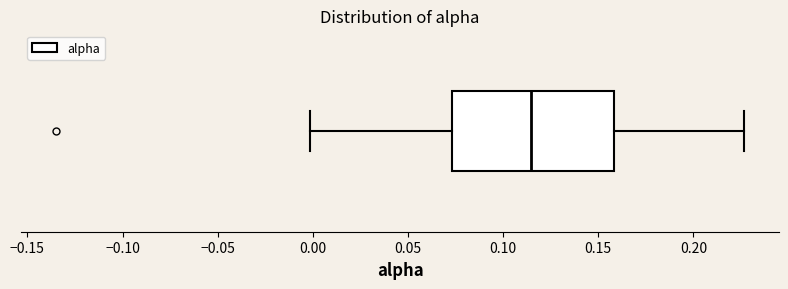

Where is the right edge of the box on the x-axis? The values are not printed on the chart, so give them approximately, as read against the axis.

0.160